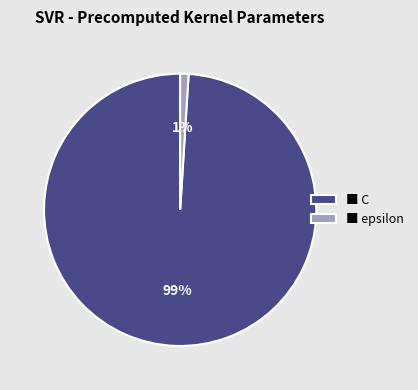

To the nearest percent, what percentage of the pie is ■ C?

99%